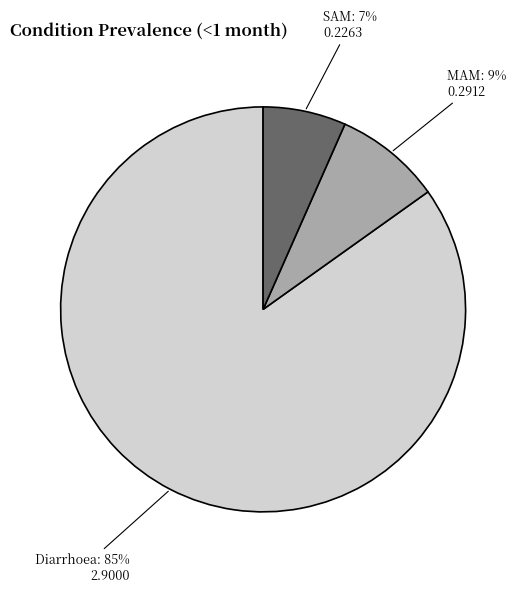

What percentage is the MAM slice, to the nearest percent?

9%